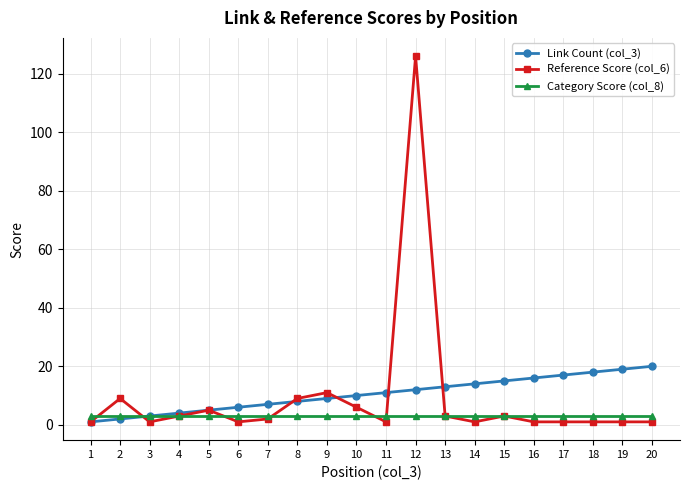

How many series are shown in this chart?

3